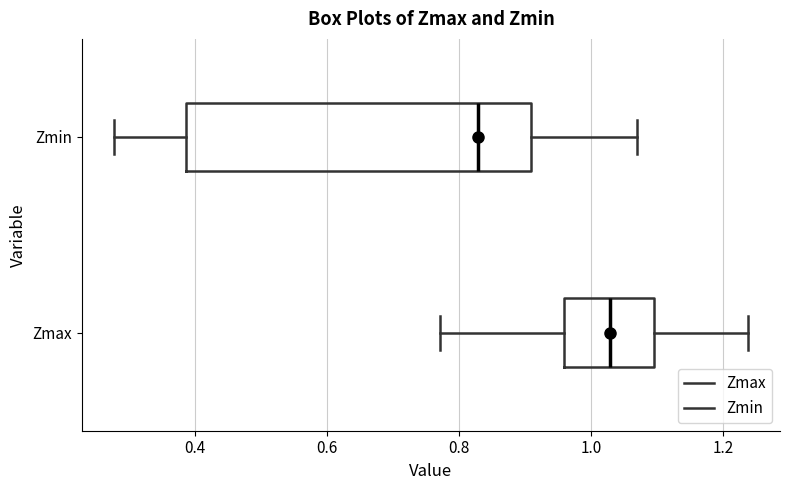

Which box's median line is the furthest to the left?

Zmin